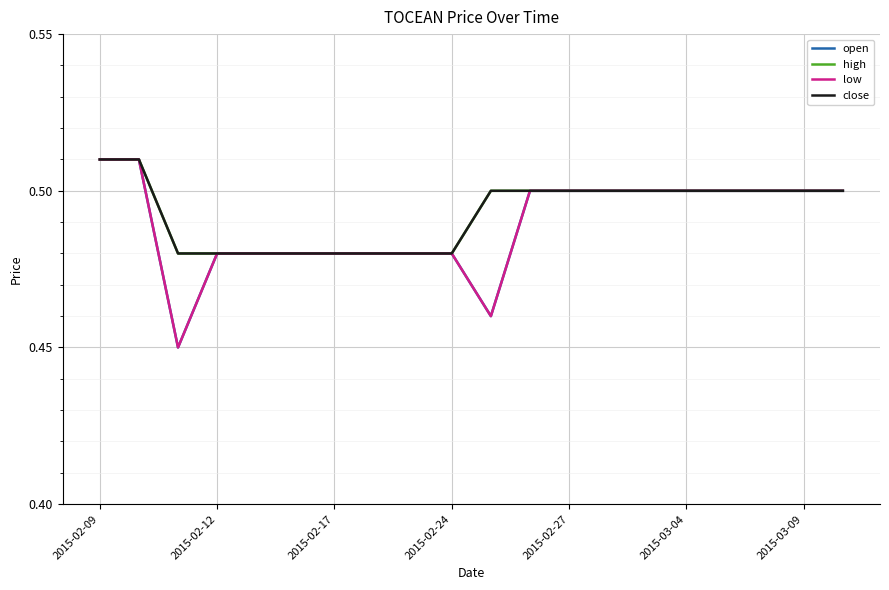

Reading left to right, list all the values displayed in this chart.

open: 0.5	0.5	0.5	0.5	0.5	0.5	0.5	0.5	0.5	0.5	0.5	0.5	0.5	0.5	0.5	0.5	0.5	0.5	0.5	0.5
high: 0.5	0.5	0.5	0.5	0.5	0.5	0.5	0.5	0.5	0.5	0.5	0.5	0.5	0.5	0.5	0.5	0.5	0.5	0.5	0.5
low: 0.5	0.5	0.5	0.5	0.5	0.5	0.5	0.5	0.5	0.5	0.5	0.5	0.5	0.5	0.5	0.5	0.5	0.5	0.5	0.5
close: 0.5	0.5	0.5	0.5	0.5	0.5	0.5	0.5	0.5	0.5	0.5	0.5	0.5	0.5	0.5	0.5	0.5	0.5	0.5	0.5